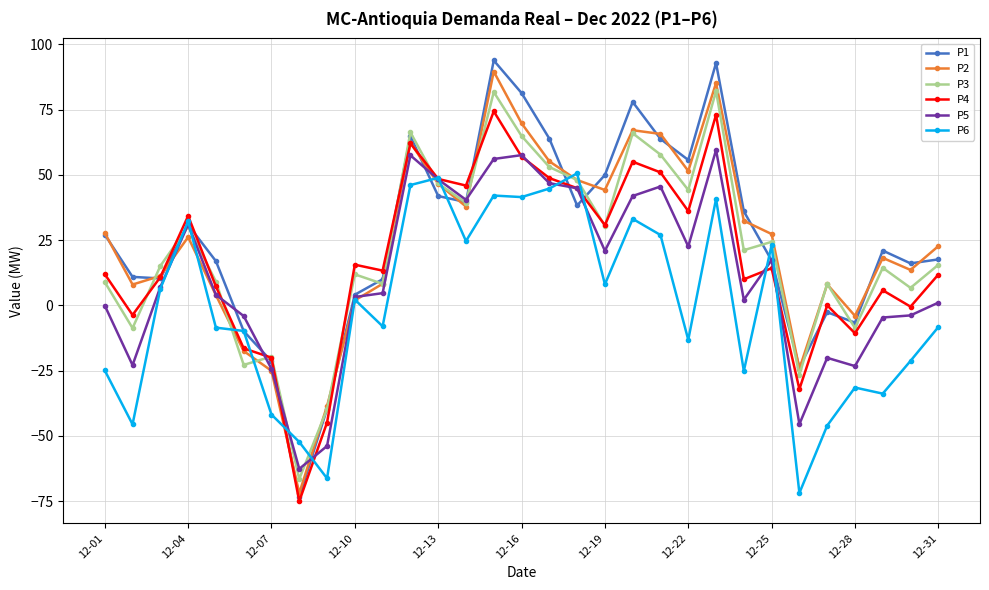

Which series has the largest total across all categories?

P1